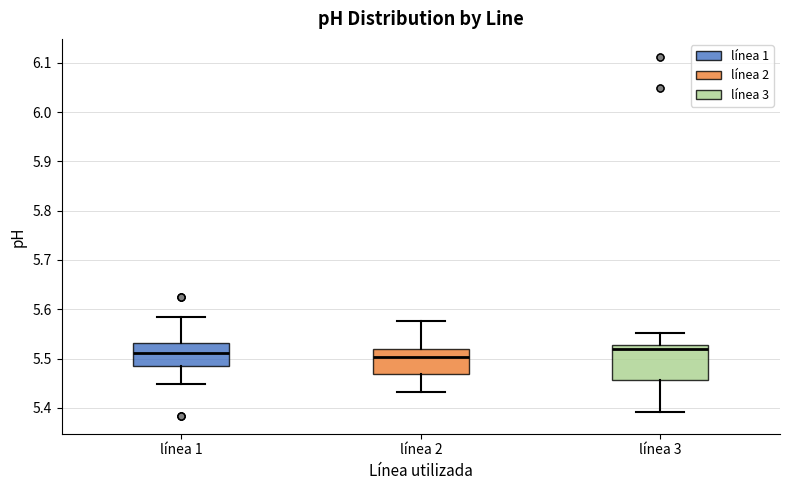

Where does the median line of the box for línea 2 sit on the y-axis? The values are not printed on the chart, so give them approximately, as read against the axis.

5.50